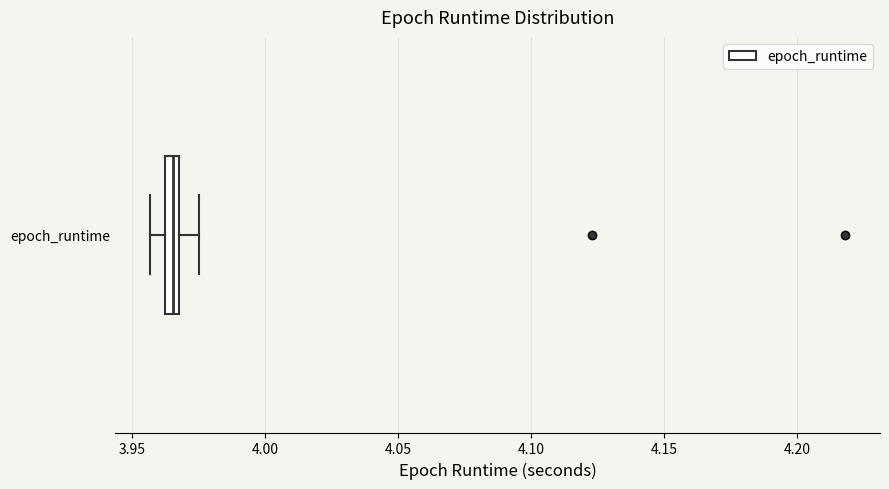

Where is the left edge of the box for epoch_runtime on the x-axis? The values are not printed on the chart, so give them approximately, as read against the axis.

3.965